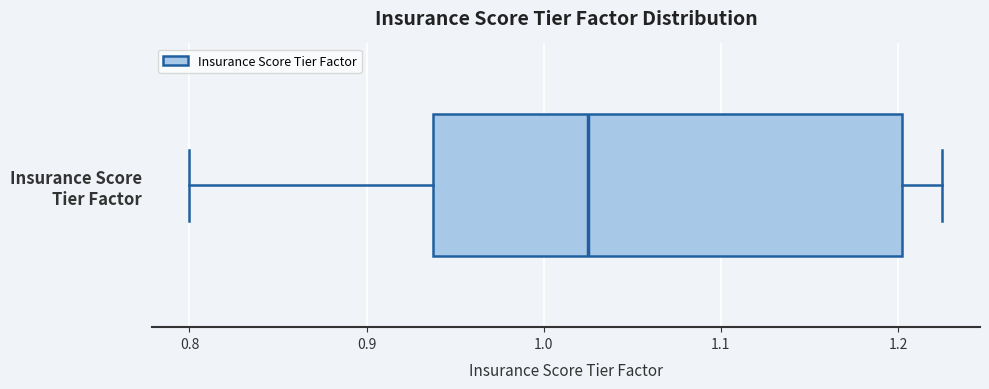

Where is the right edge of the box for Insurance Score Tier Factor on the x-axis? The values are not printed on the chart, so give them approximately, as read against the axis.

1.20